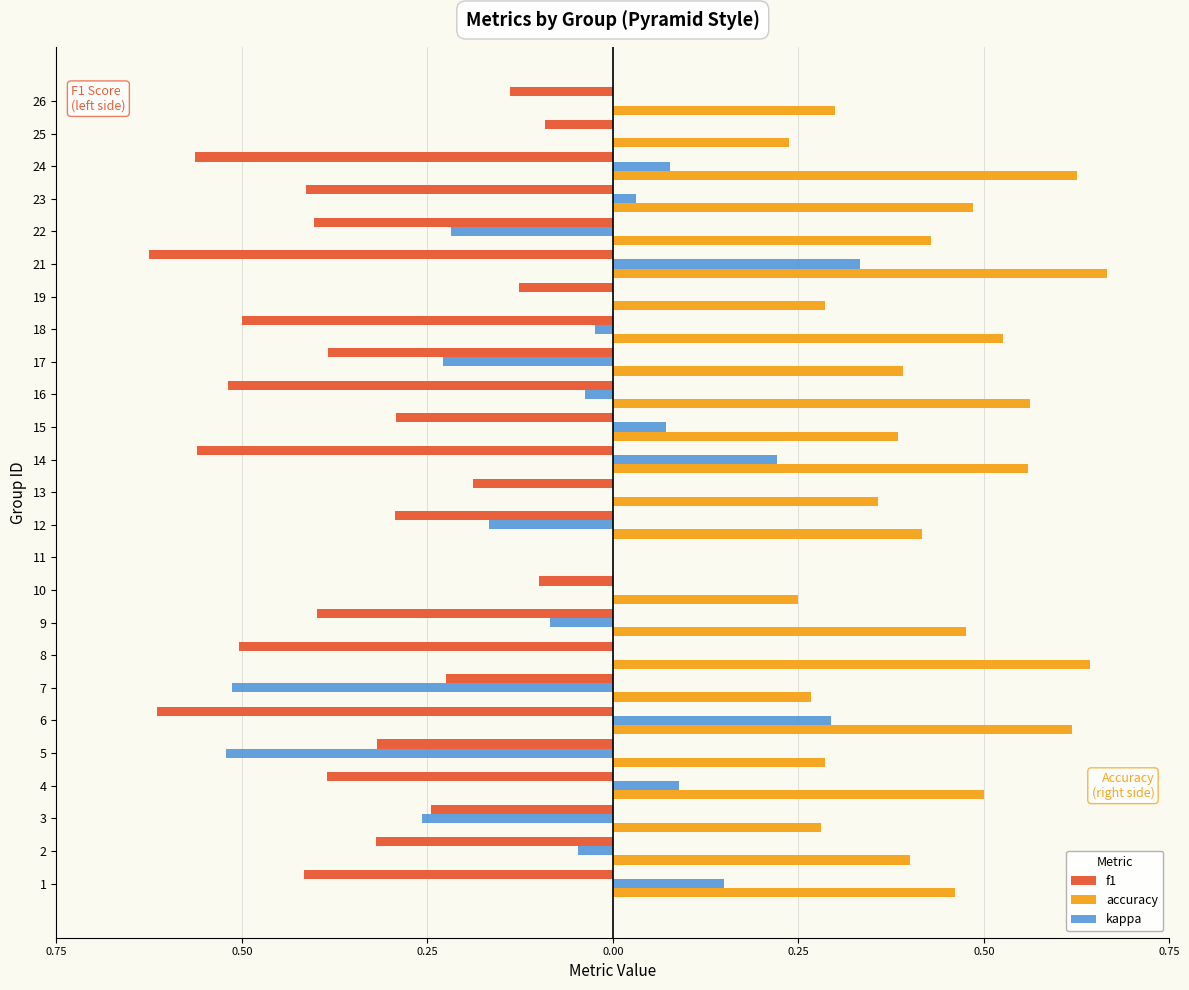

Reading right to left, list all the values displayed in this chart.

f1: -0.1	-0.1	-0.6	-0.4	-0.4	-0.6	-0.1	-0.5	-0.4	-0.5	-0.3	-0.6	-0.2	-0.3	0.0	-0.1	-0.4	-0.5	-0.2	-0.6	-0.3	-0.4	-0.2	-0.3	-0.4
accuracy: 0.3	0.2	0.6	0.5	0.4	0.7	0.3	0.5	0.4	0.6	0.4	0.6	0.4	0.4	0.0	0.2	0.5	0.6	0.3	0.6	0.3	0.5	0.3	0.4	0.5
kappa: 0.0	0.0	0.1	0.0	-0.2	0.3	0.0	-0.0	-0.2	-0.0	0.1	0.2	0.0	-0.2	0.0	0.0	-0.1	0.0	-0.5	0.3	-0.5	0.1	-0.3	-0.0	0.1